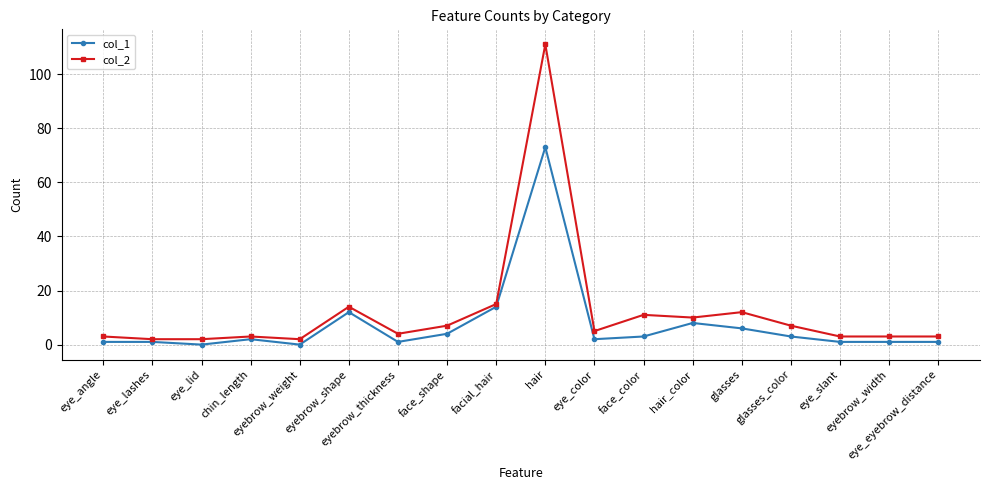

How many distinct data groups are displayed?

2